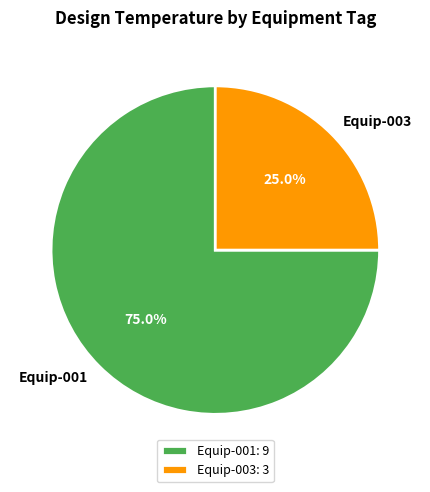

To the nearest percent, what percentage of the pie is Equip-003?

25%